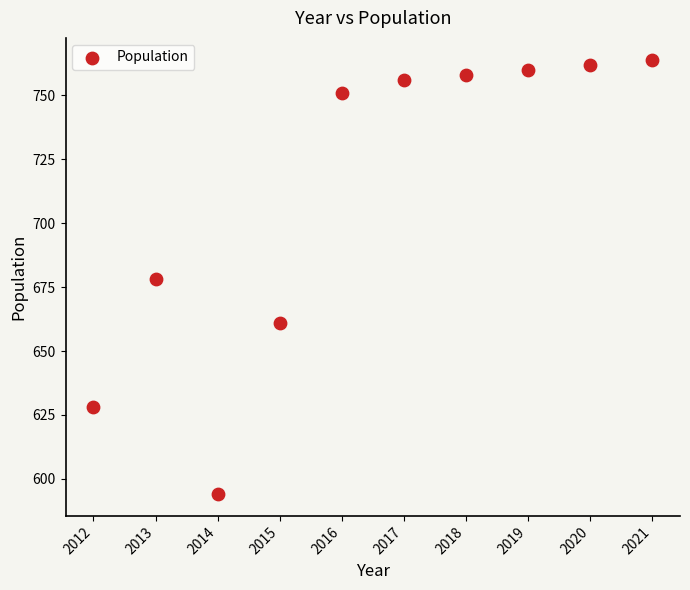

What is the range of Y values (max minus min)?

170